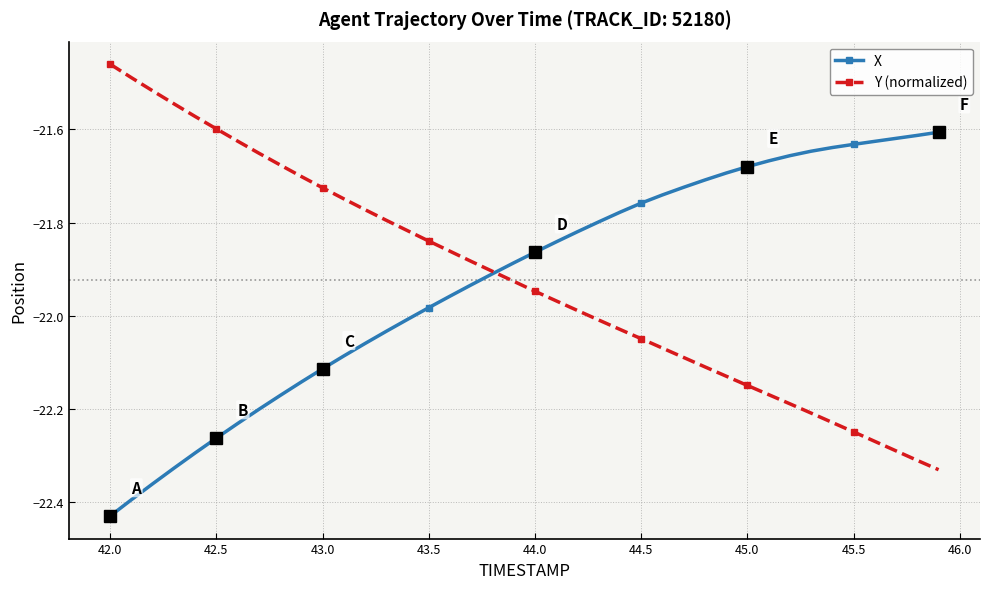

How many lines are shown in the chart?

2